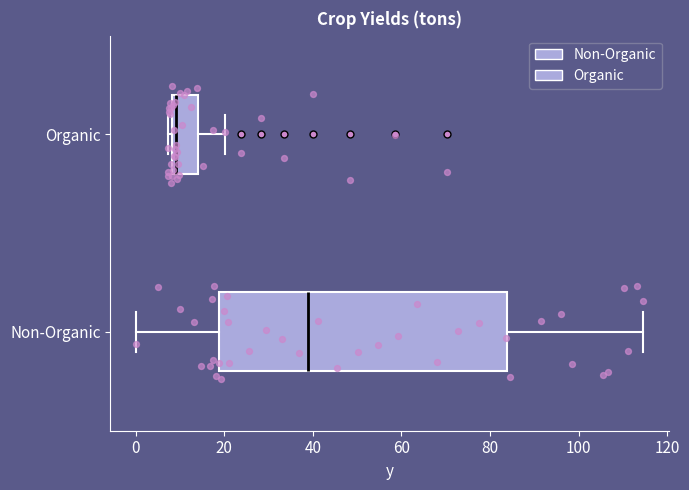

Reading bottom to top, read every box against the x-axis: the position of its median line, the range the box covers, and the ends of its whiskers. The values are not printed on the chart, so give them approximately, as read against the axis.

Non-Organic: median 38, box 18 to 84, whiskers 0 to 114
Organic: median 10, box 8 to 14, whiskers 8 (just left of the box's left edge) to 20